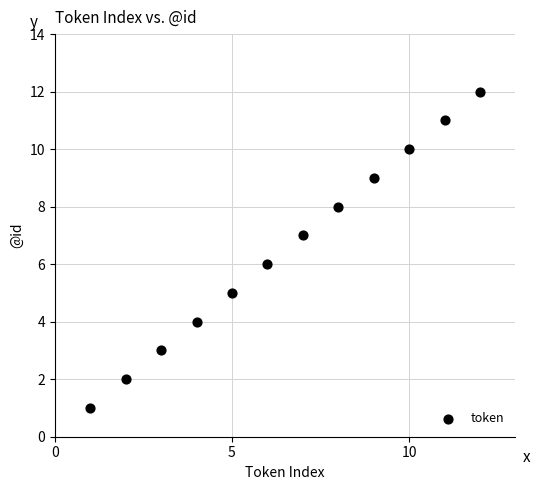

What is the average X value?

6